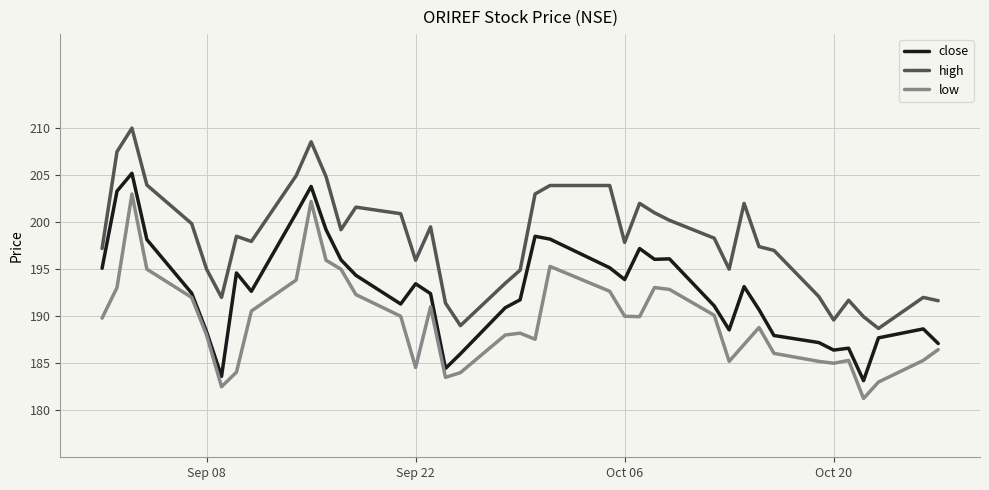

Rank the series by their maximum value, from lowest to highest.

low, close, high